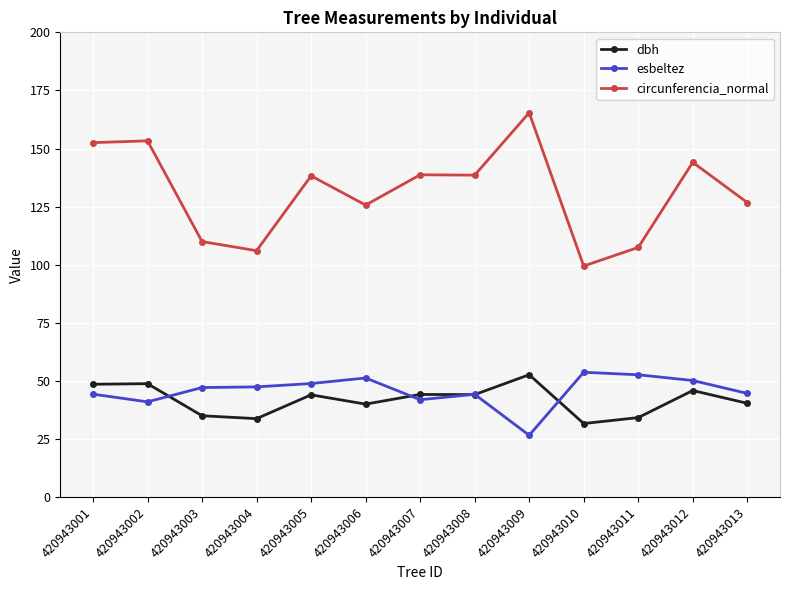

What is the sum of the circunferencia_normal values at 420943003 and 420943007?

248.7